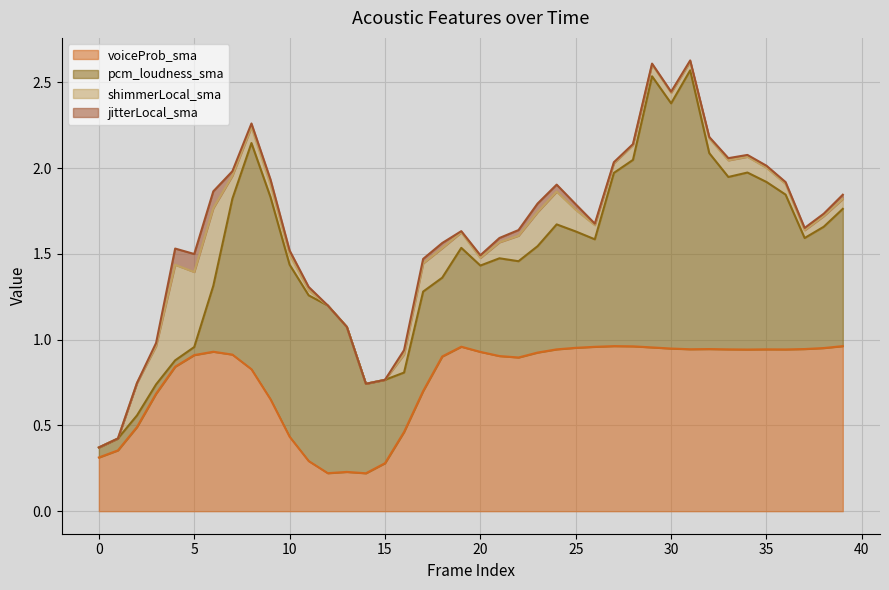

How many distinct data groups are displayed?

4